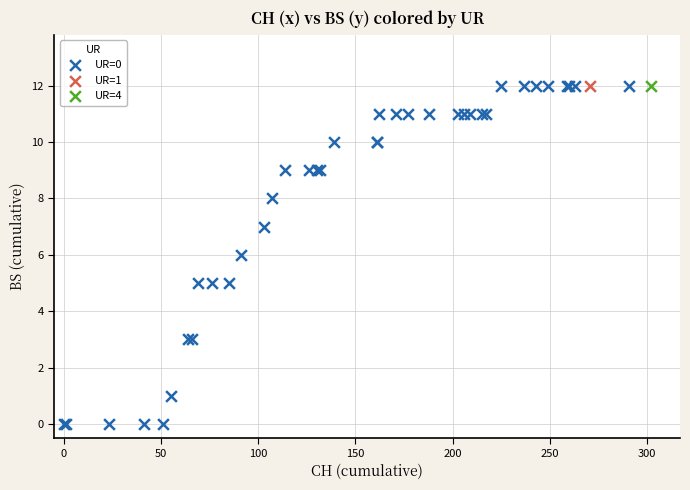

What are all the series names shown in the legend?

UR=0, UR=1, UR=4